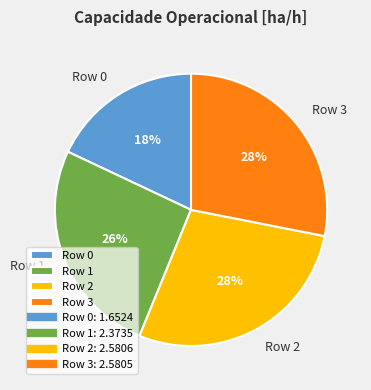

Does Row 3 represent more than half of the total?

No